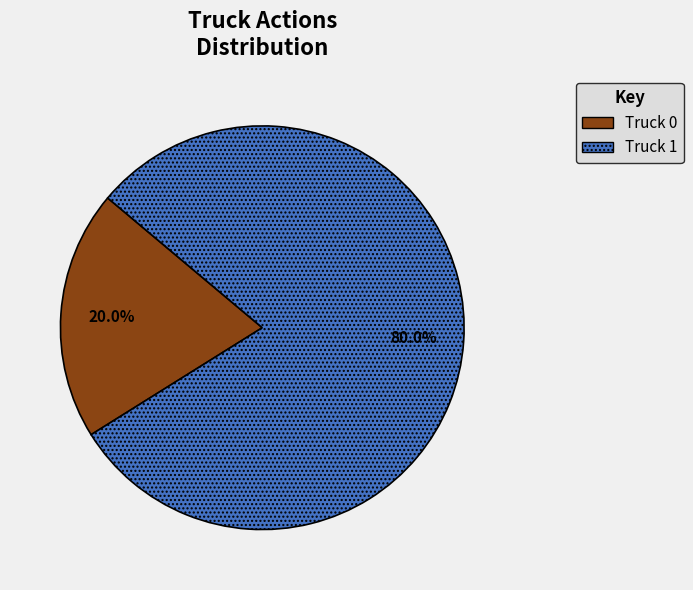

To the nearest percent, what is the combined percentage of Truck 1 and Truck 0?

100%